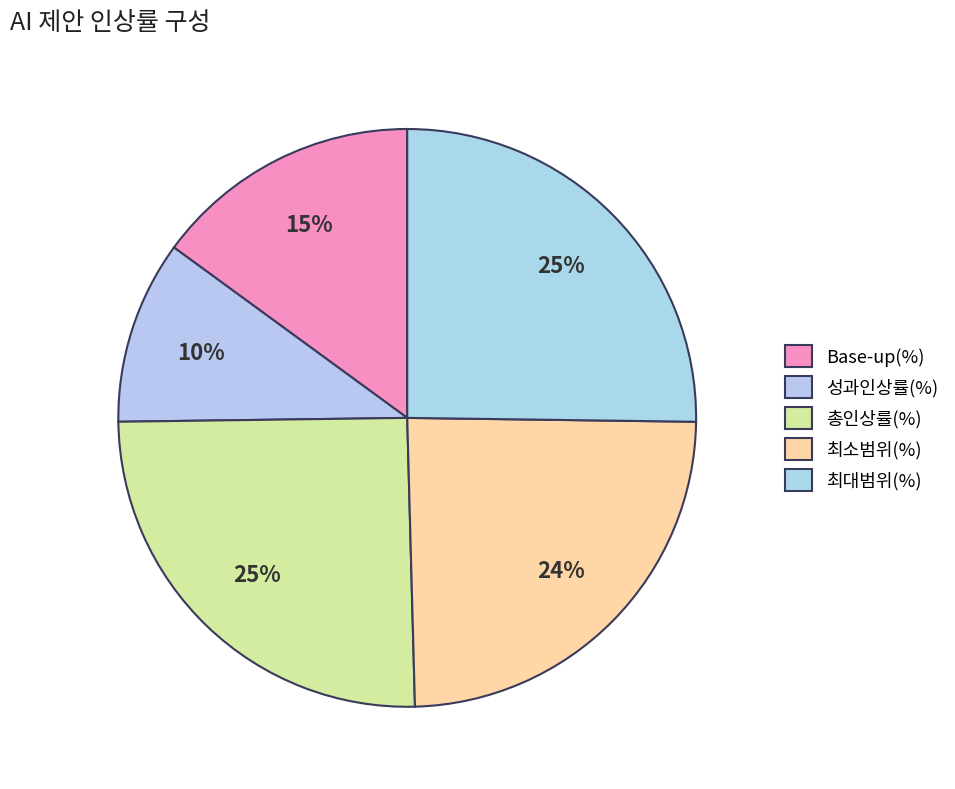

Which category has the biggest portion of the pie?

총인상률(%)